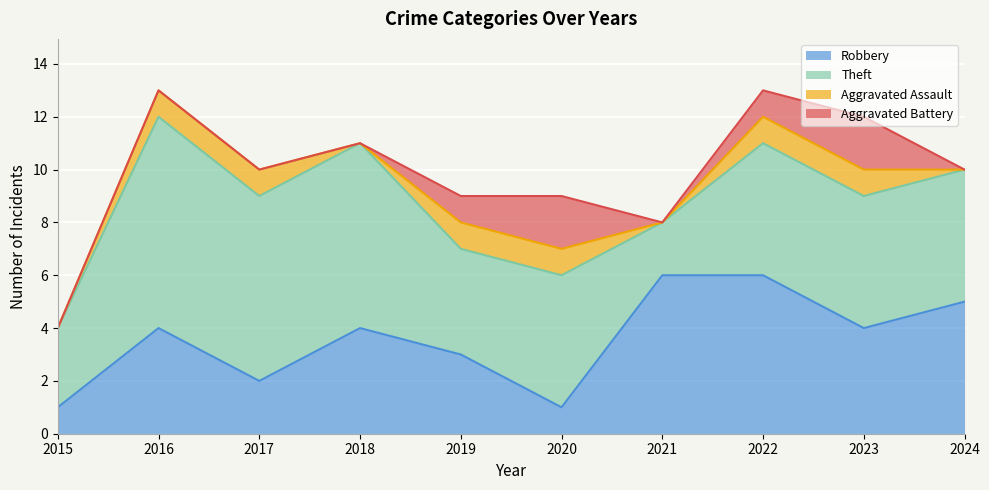

What is the value of the Theft point at the 2nd from the left?

8